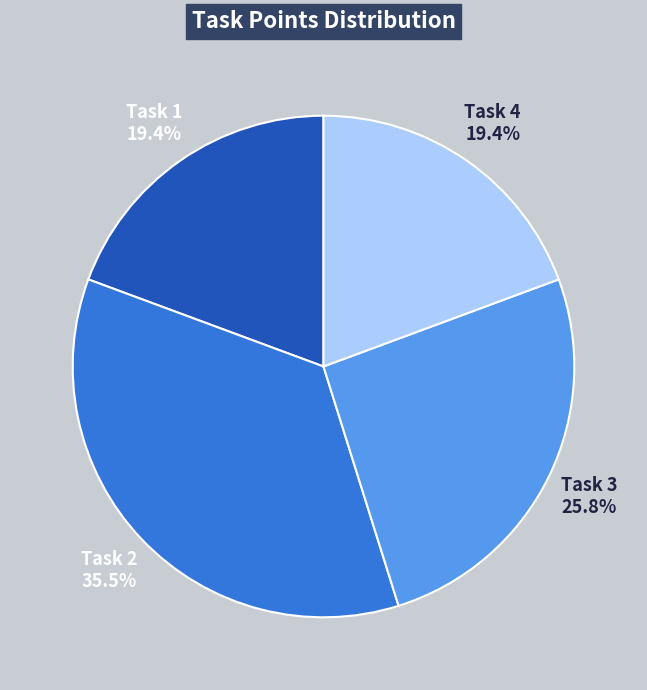

The Task 4 slice represents 29% of the pie. True or false?

False